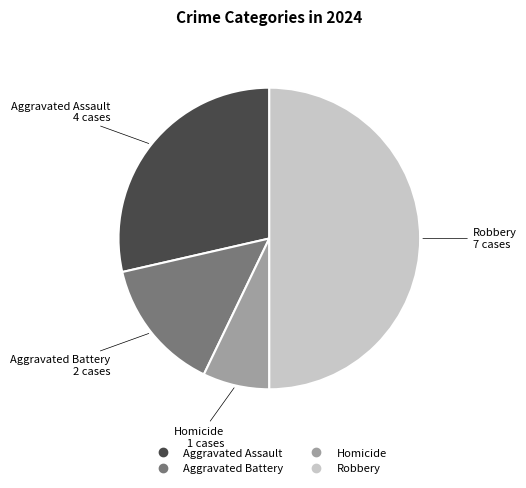

Is it true that Aggravated Battery is 6% of the pie?

False